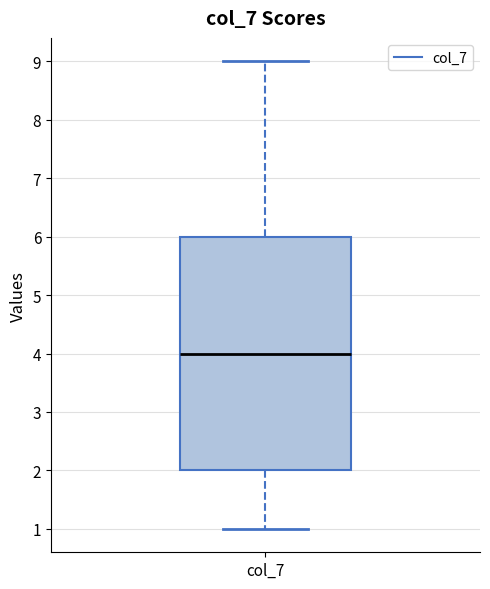

Where does the median line of the box for col_7 sit on the y-axis? The values are not printed on the chart, so give them approximately, as read against the axis.

4